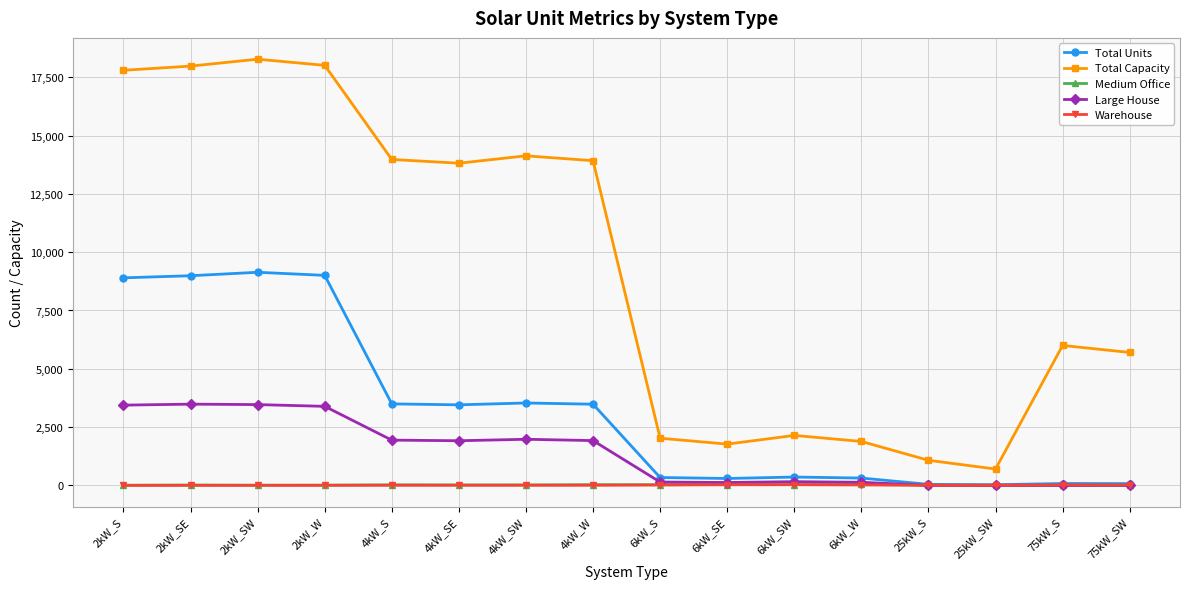

The value of Large House at 4kW_SE is 1190. True or false?

False